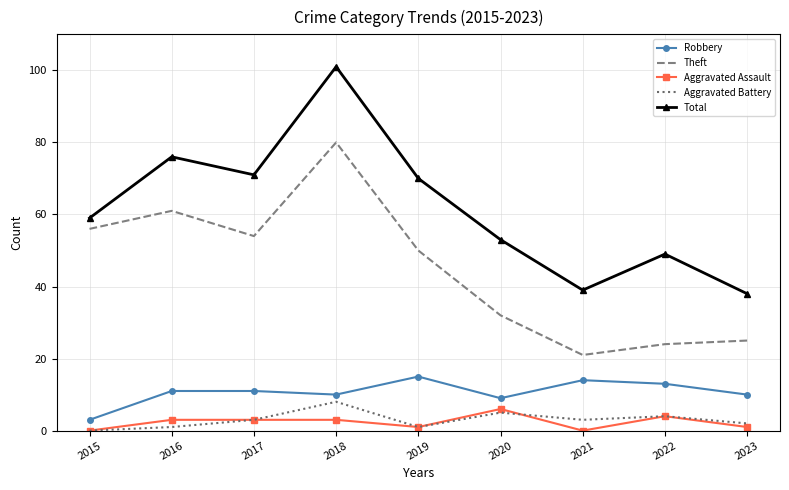

In Theft, how many points are higher than both neighbors (excluding endpoints)?

2